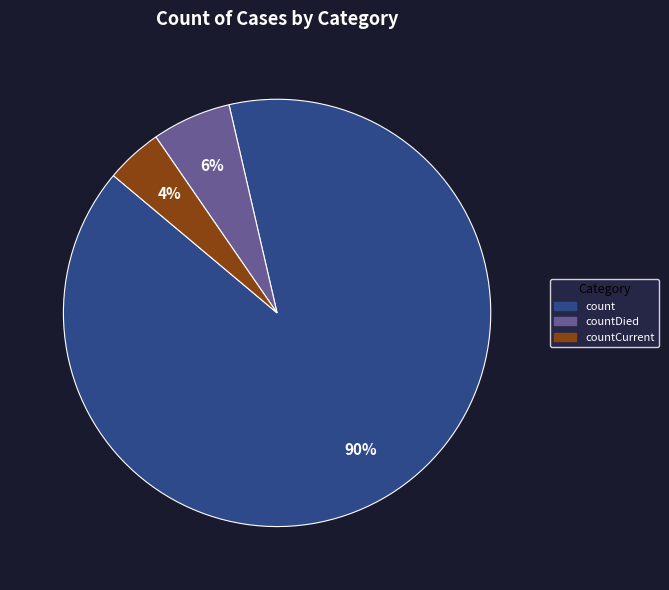

Is there any slice that represents more than half of the pie?

Yes